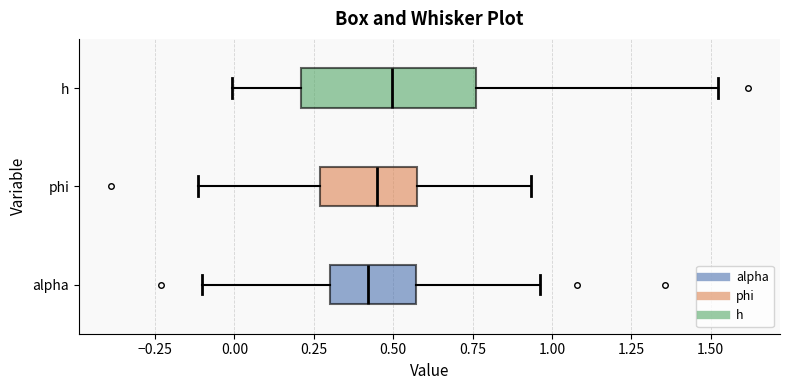

Reading bottom to top, read every box against the x-axis: the position of its median line, the range the box covers, and the ends of its whiskers. The values are not printed on the chart, so give them approximately, as read against the axis.

alpha: median 0.40, box 0.30 to 0.55, whiskers -0.10 to 0.95
phi: median 0.45, box 0.25 to 0.60, whiskers -0.10 to 0.95
h: median 0.50, box 0.20 to 0.75, whiskers 0.00 to 1.50